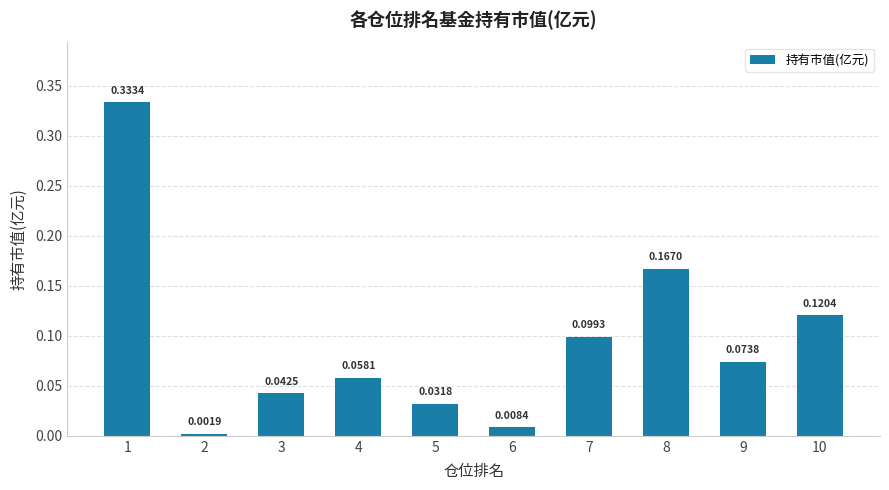

At which category does the chart reach its minimum across all series?

2